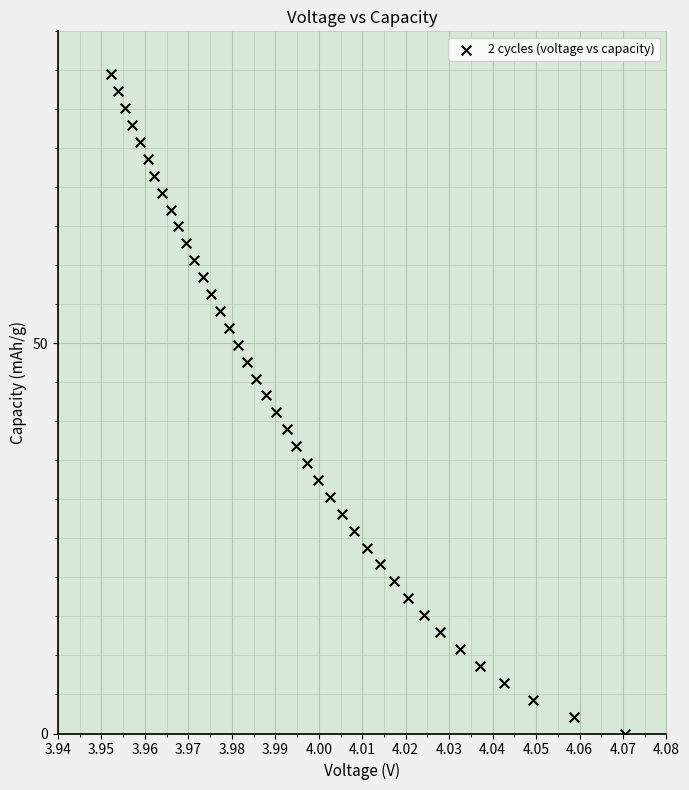

What is the range of Y values (max minus min)?

84.5